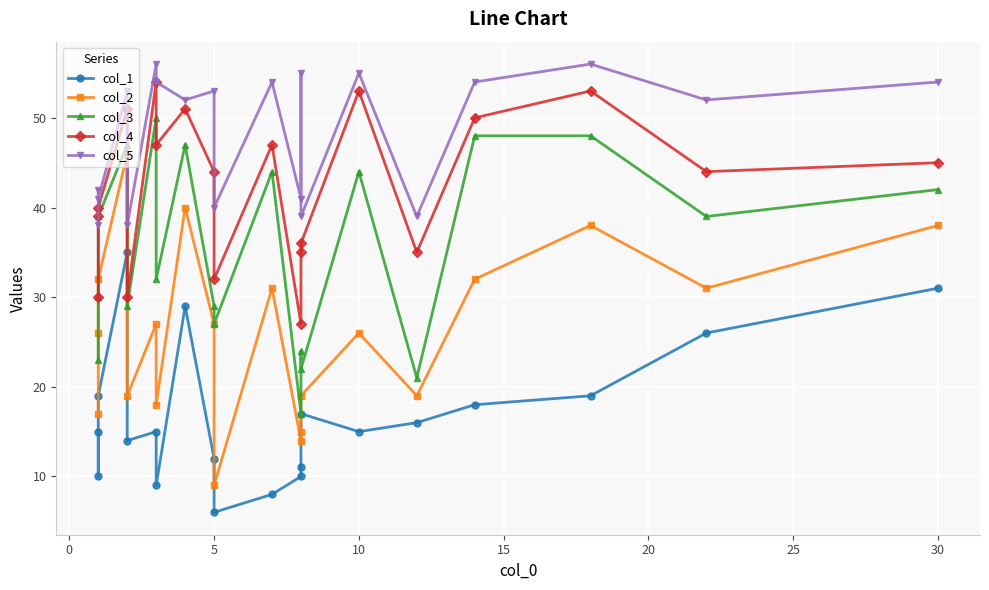

Reading right to left, transcribe all the data shown in this chart.

col_1: 31	26	19	18	16	15	17	11	10	8	6	12	29	9	15	14	35	19	10	15
col_2: 38	31	38	32	19	26	19	15	14	31	9	27	40	18	27	19	46	32	26	17
col_3: 42	39	48	48	21	44	22	24	17	44	27	29	47	32	50	29	47	39	30	23
col_4: 45	44	53	50	35	53	36	35	27	47	32	44	51	47	54	30	51	40	39	30
col_5: 54	52	56	54	39	55	39	55	41	54	40	53	52	54	56	38	53	41	42	38